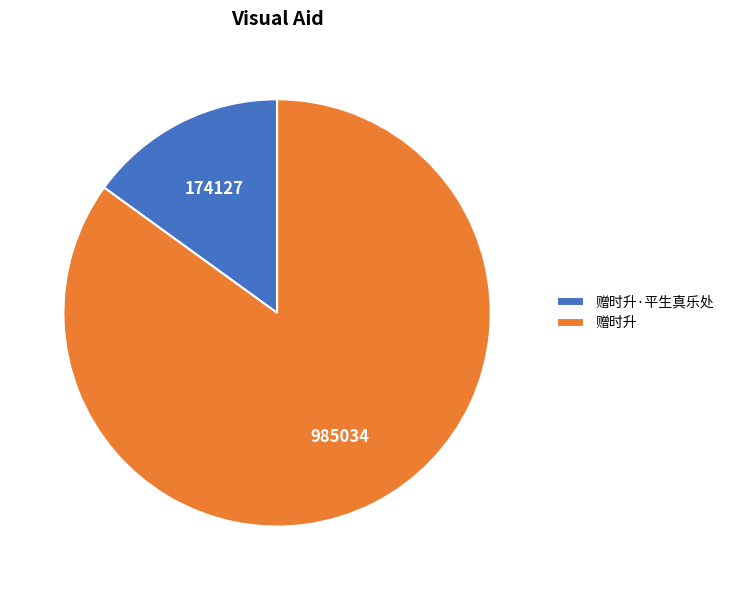

Does 赠时升·平生真乐处 account for over 50% of the chart?

No